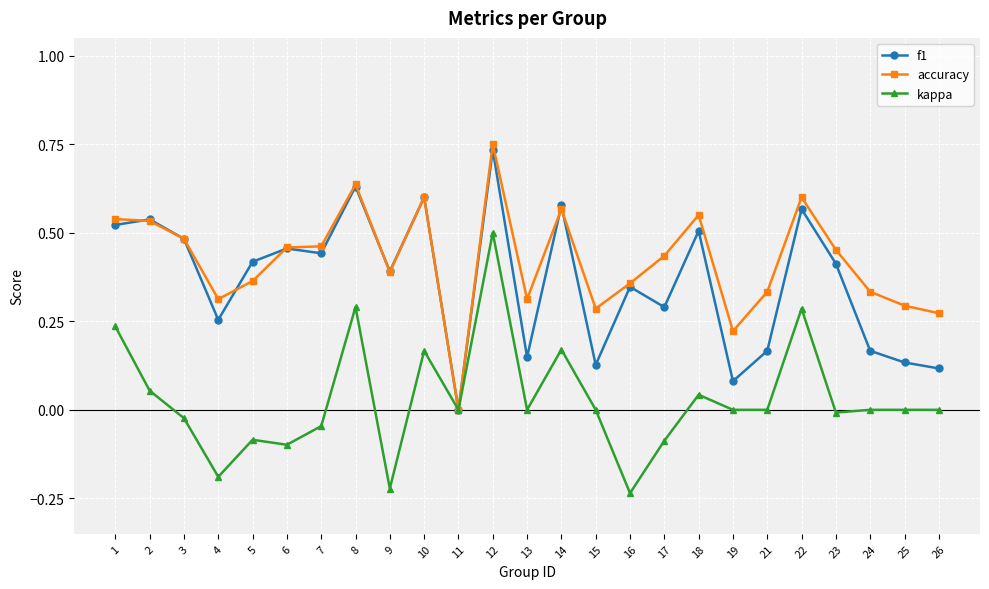

Which series has the largest total across all categories?

accuracy